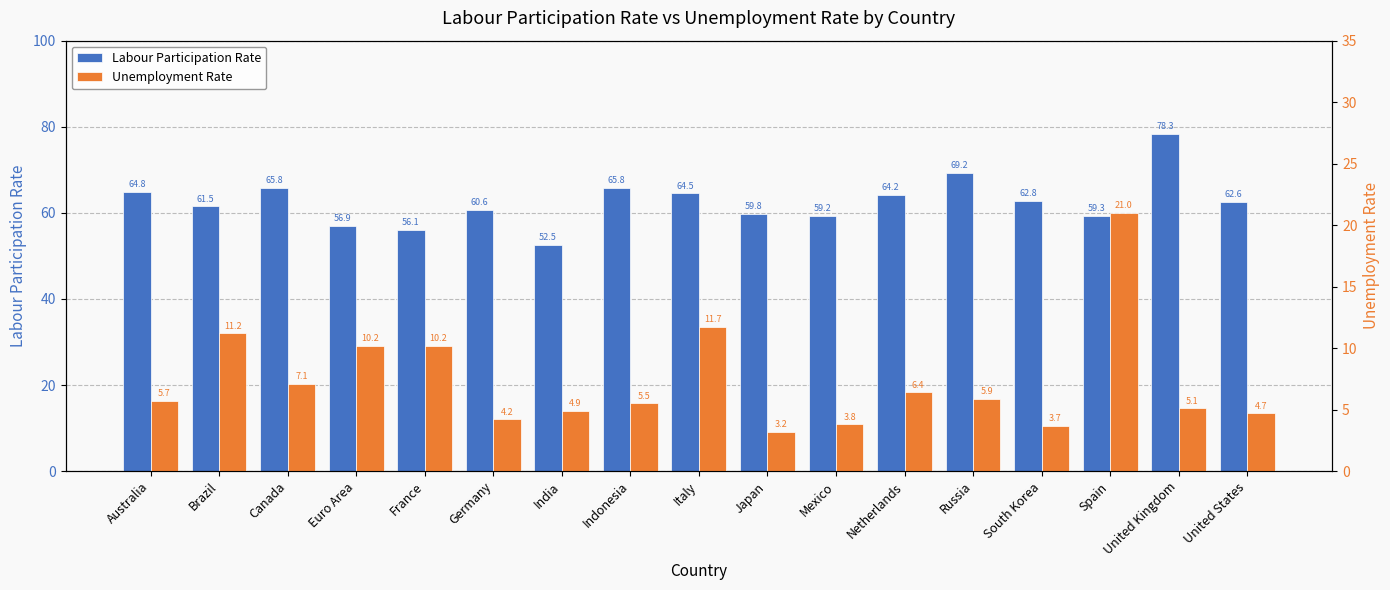

Which series has the largest range (max minus min)?

Labour Participation Rate